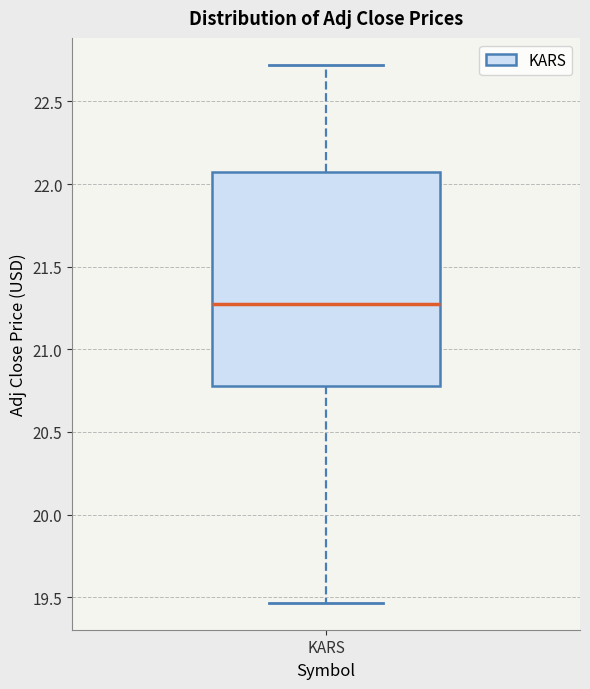

Where does the lower whisker of the box for KARS end on the y-axis? The values are not printed on the chart, so give them approximately, as read against the axis.

19.45